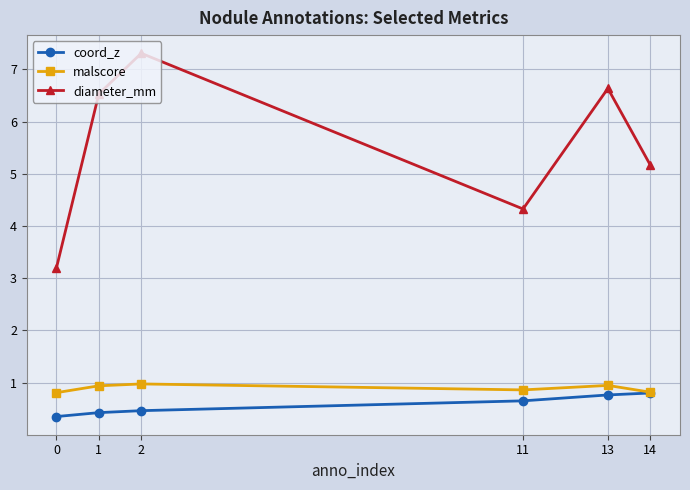

What is the spread (max minus min) of values at 2?

6.8